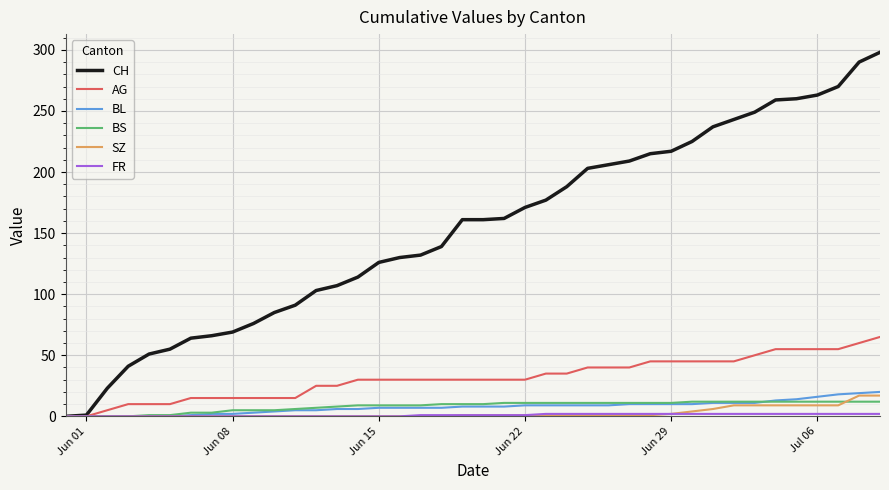

Which series has the largest range (max minus min)?

CH